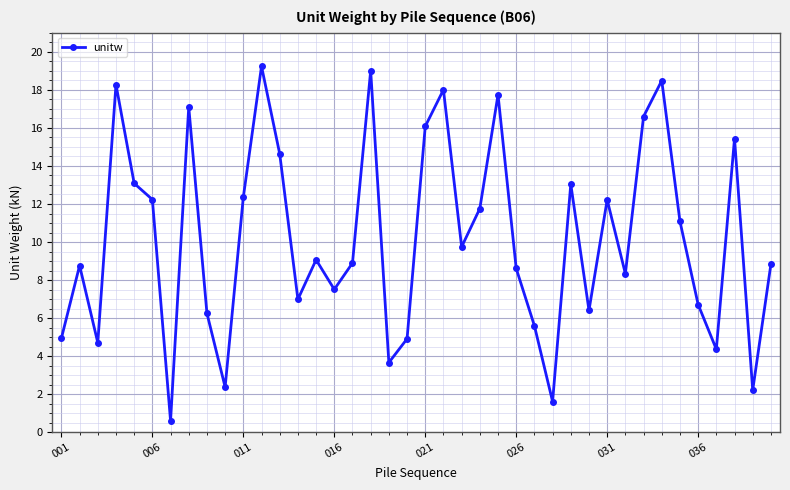

How many interior local valleys (lower than both neighbors) does the data have?

12